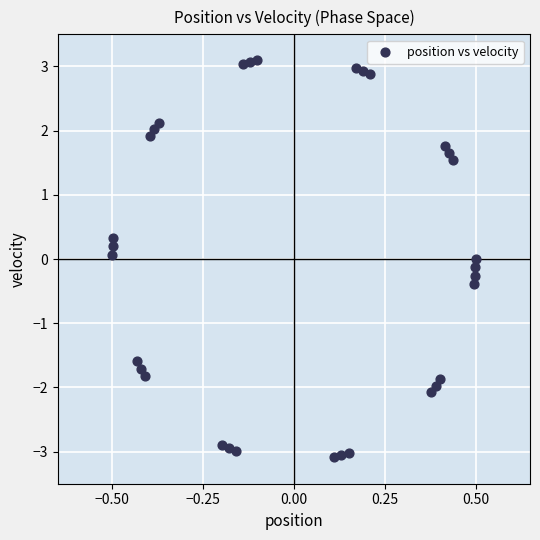

What is the range of X values (max minus min)?

1.0